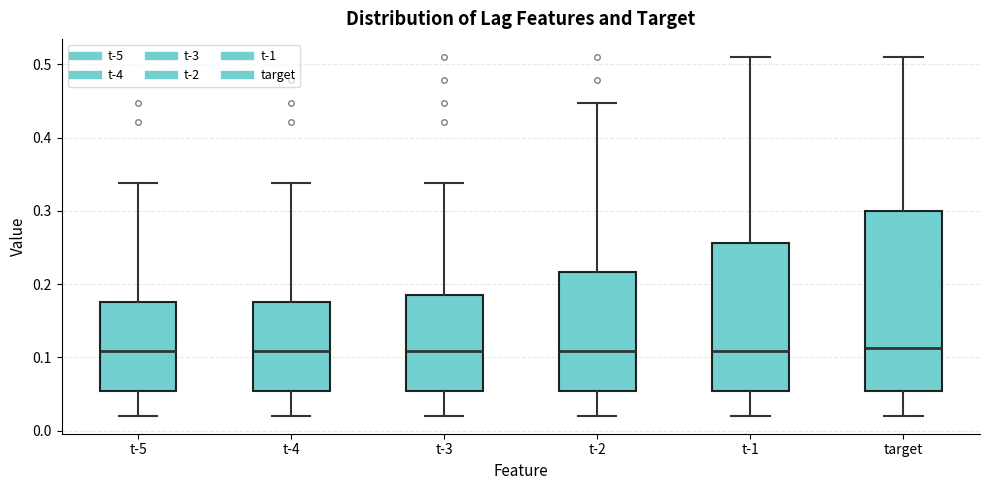

Comparing the boxes themselves (not the whiskers), which one is the tallest?

target